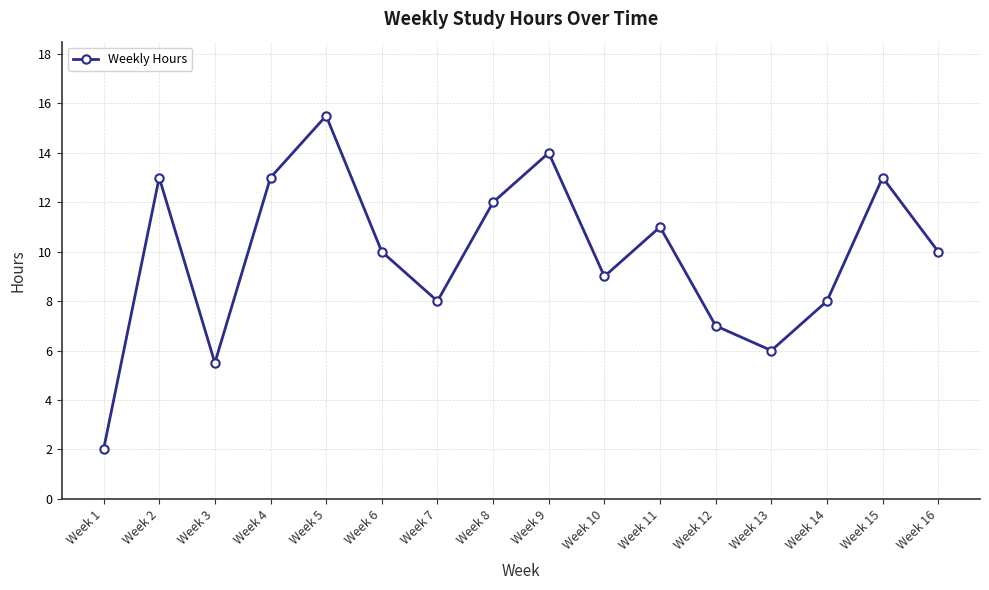

Where is the first local maximum?

Week 2